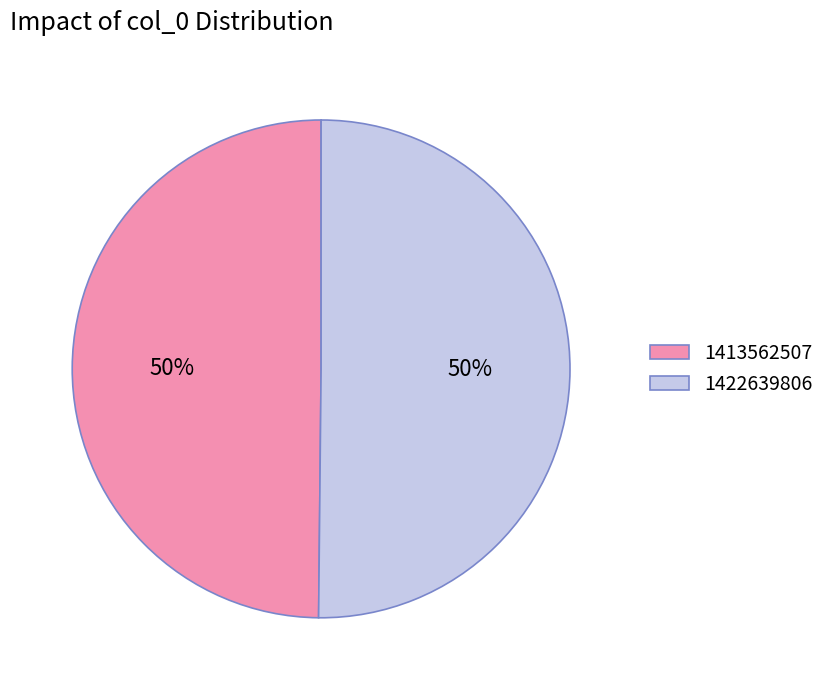

What is the ratio of the value at 1422639806 to the value at 1413562507?

1.0